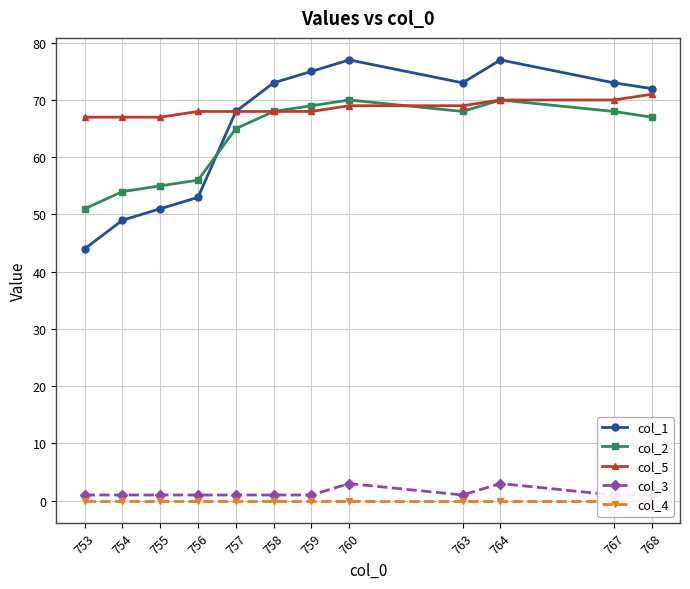

What is the difference between the second highest and second lowest values in the col_2 series?

16